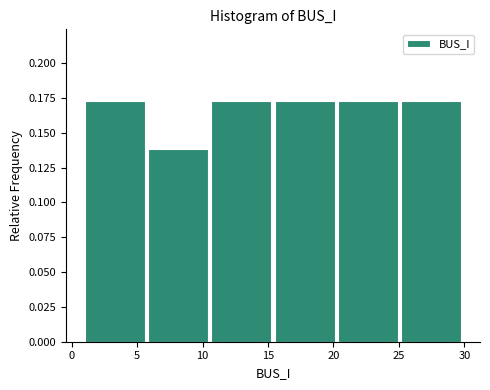

Reading left to right, transcribe this chart: for each bar, give the range it covers on the x-axis and its height. Neither the bar edges nor the heights are printed on the chart, so give them approximately, as read against the axes.

1.0 to 6.0: 0.17
6.0 to 10.5: 0.14
10.5 to 15.5: 0.17
15.5 to 20.5: 0.17
20.5 to 25.0: 0.17
25.0 to 30.0: 0.17